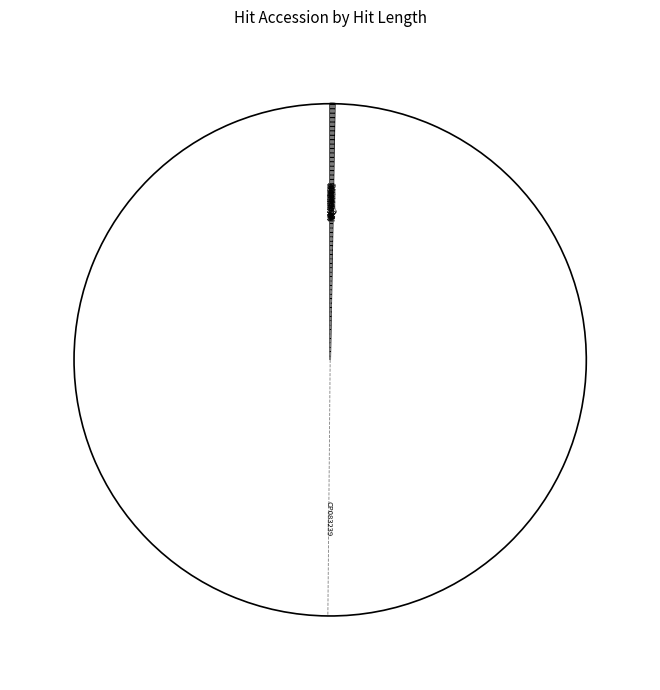

Which slice is the largest?

CP083239